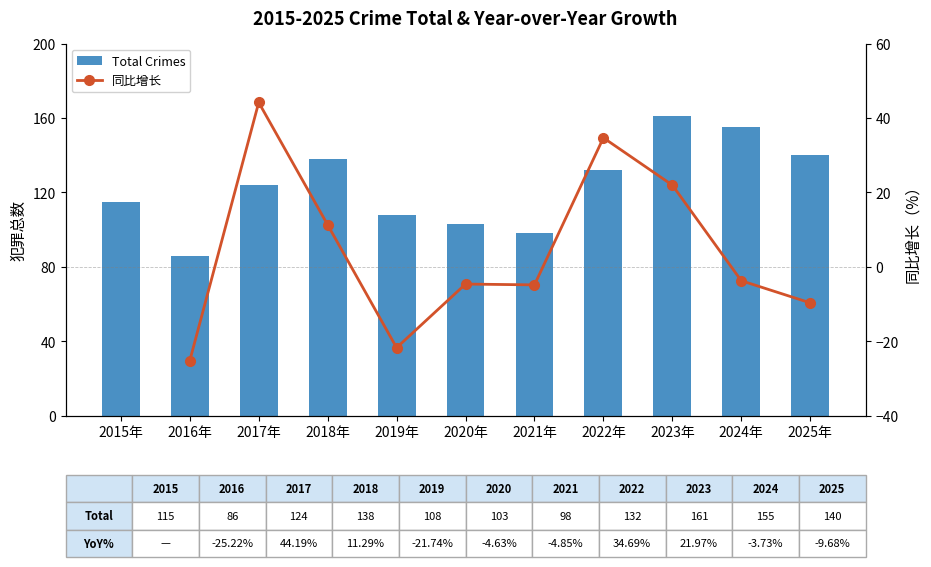

What is the average value?

124